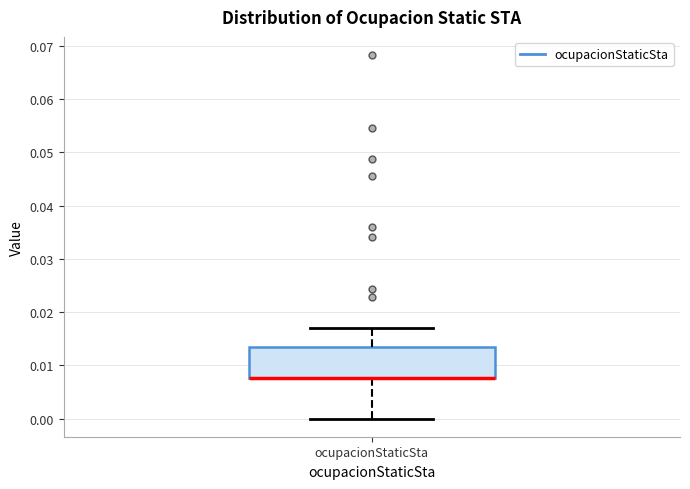

Where is the lower edge of the box for ocupacionStaticSta on the y-axis? The values are not printed on the chart, so give them approximately, as read against the axis.

0.008